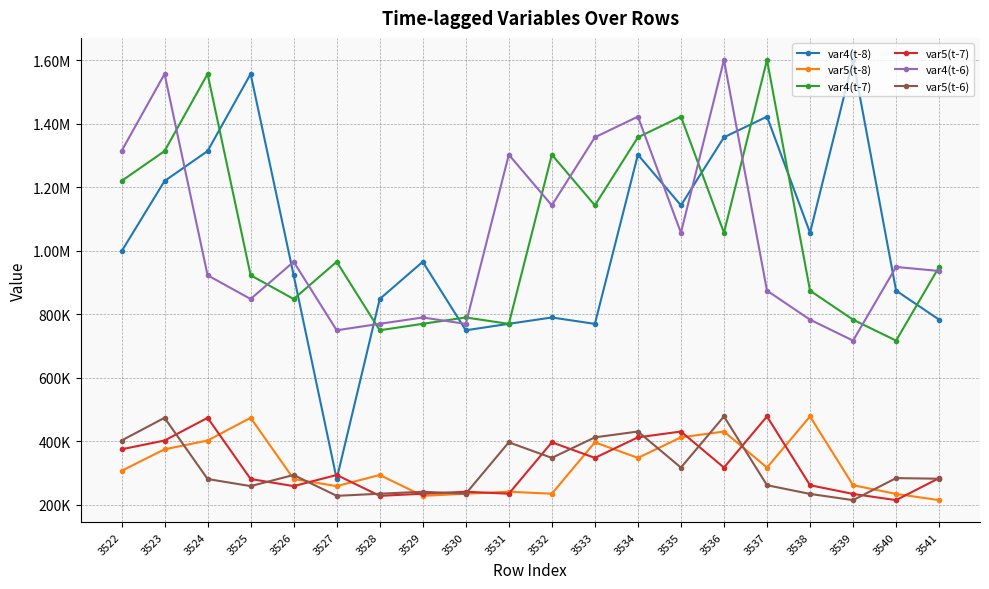

Reading right to left, what are all the values shown in this chart?

var4(t-8): 3541=782739.5	3540=874259.5	3539=1601366.8	3538=1056624.4	3537=1422595.0	3536=1357436.6	3535=1142981.7	3534=1302725.1	3533=769458.7	3532=789633.6	3531=769705.3	3530=749299.6	3529=965184.1	3528=847802.1	3527=280588.2	3526=922700.2	3525=1557135.3	3524=1314055.2	3523=1219711.5	3522=997913.3
var5(t-8): 3541=214008.7	3540=233581.5	3539=261043.3	3538=477766.8	3537=316650.5	3536=430207.0	3535=411885.4	3534=347168.3	3533=396224.9	3532=234257.1	3531=240469.7	3530=234191.9	3529=227542.8	3528=293295.2	3527=258181.5	3526=280588.2	3525=473491.5	3524=401885.8	3523=374188.7	3522=306335.0
var4(t-7): 3541=948915.9	3540=716723.3	3539=782739.5	3538=874259.5	3537=1601366.8	3536=1056624.4	3535=1422595.0	3534=1357436.6	3533=1142981.7	3532=1302725.1	3531=769458.7	3530=789633.6	3529=769705.3	3528=749299.6	3527=965184.1	3526=847802.1	3525=922700.2	3524=1557135.3	3523=1314055.2	3522=1219711.5
var5(t-7): 3541=283439.2	3540=214008.7	3539=233581.5	3538=261043.3	3537=477766.8	3536=316650.5	3535=430207.0	3534=411885.4	3533=347168.3	3532=396224.9	3531=234257.1	3530=240469.7	3529=234191.9	3528=227542.8	3527=293295.2	3526=258181.5	3525=280588.2	3524=473491.5	3523=401885.8	3522=374188.7
var4(t-6): 3541=936116.3	3540=948915.9	3539=716723.3	3538=782739.5	3537=874259.5	3536=1601366.8	3535=1056624.4	3534=1422595.0	3533=1357436.6	3532=1142981.7	3531=1302725.1	3530=769458.7	3529=789633.6	3528=769705.3	3527=749299.6	3526=965184.1	3525=847802.1	3524=922700.2	3523=1557135.3	3522=1314055.2
var5(t-6): 3541=281472.5	3540=283439.2	3539=214008.7	3538=233581.5	3537=261043.3	3536=477766.8	3535=316650.5	3534=430207.0	3533=411885.4	3532=347168.3	3531=396224.9	3530=234257.1	3529=240469.7	3528=234191.9	3527=227542.8	3526=293295.2	3525=258181.5	3524=280588.2	3523=473491.5	3522=401885.8